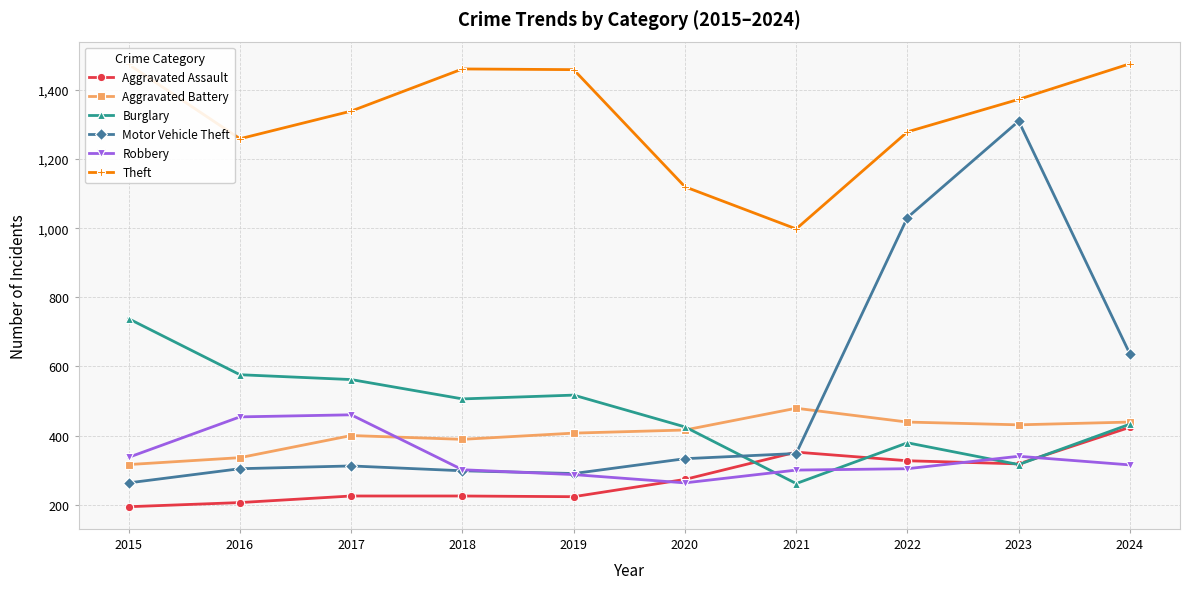

How many lines are shown in the chart?

6